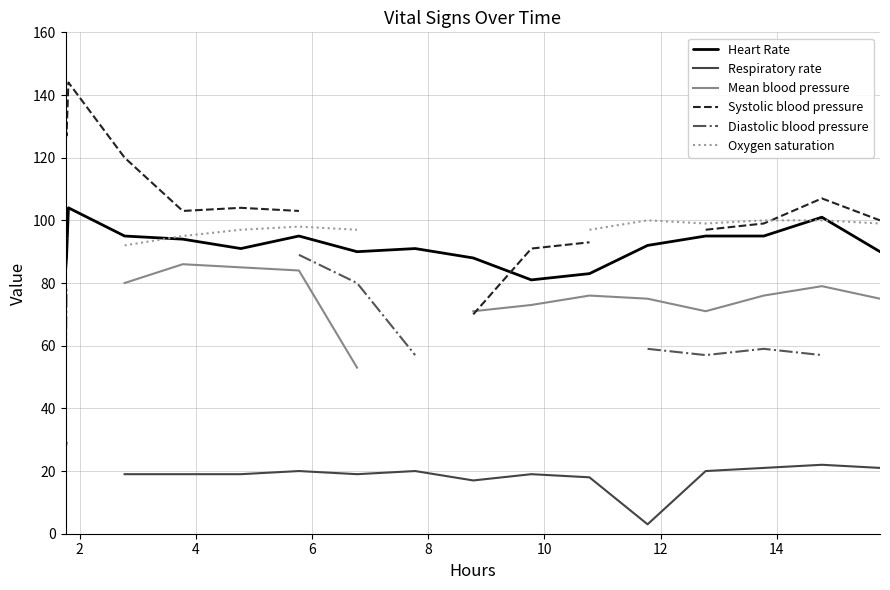

List the series in order of their peak value, highest first.

Systolic blood pressure, Heart Rate, Oxygen saturation, Diastolic blood pressure, Mean blood pressure, Respiratory rate